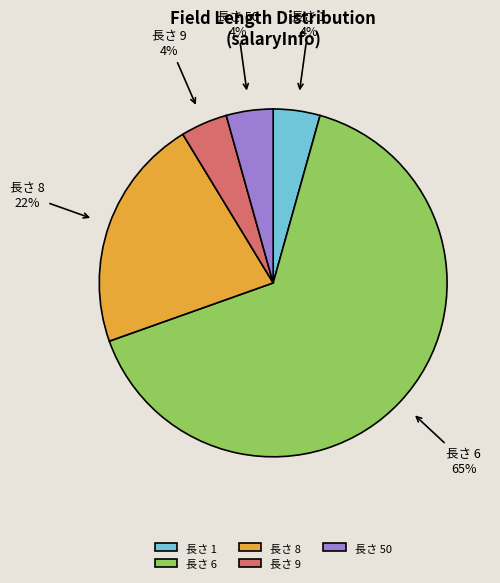

Do 長さ 1 and 長さ 6 together represent more than half of the pie?

Yes